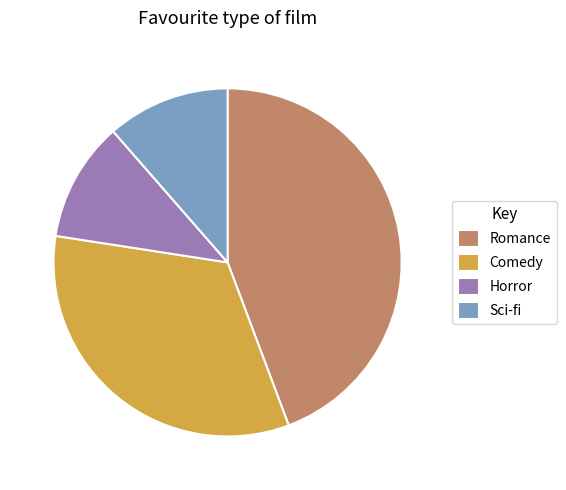

How many segments does this pie chart have?

4